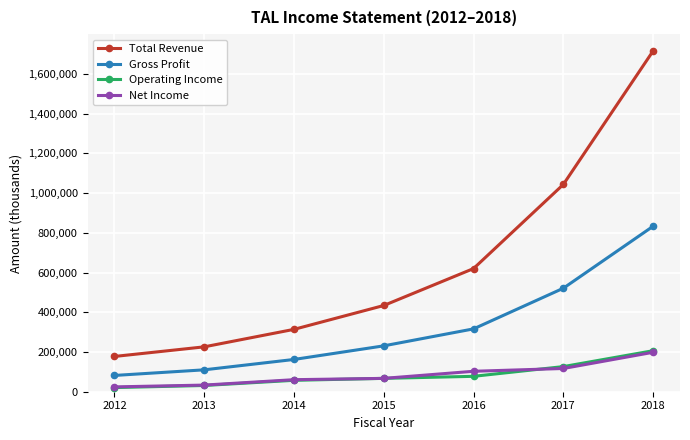

What is the highest value of the Operating Income series?

206400